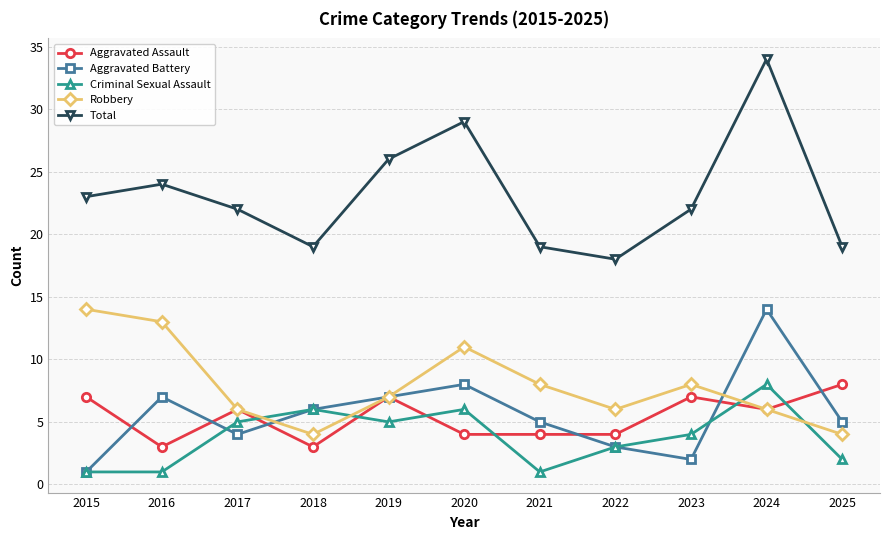

Rank the series at 2016 from highest to lowest value.

Total, Robbery, Aggravated Battery, Aggravated Assault, Criminal Sexual Assault